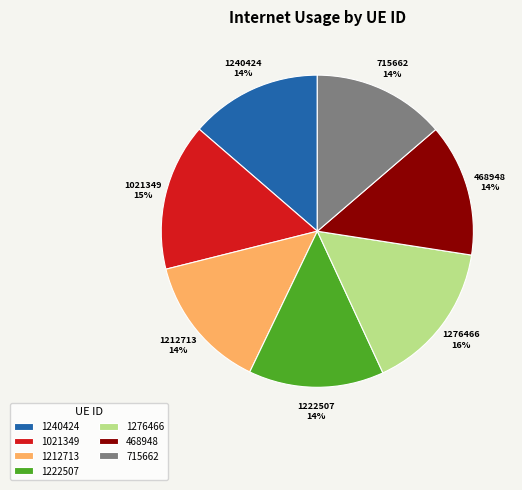

To the nearest percent, what is the difference between the 1222507 and 1021349 slice percentages?

1%